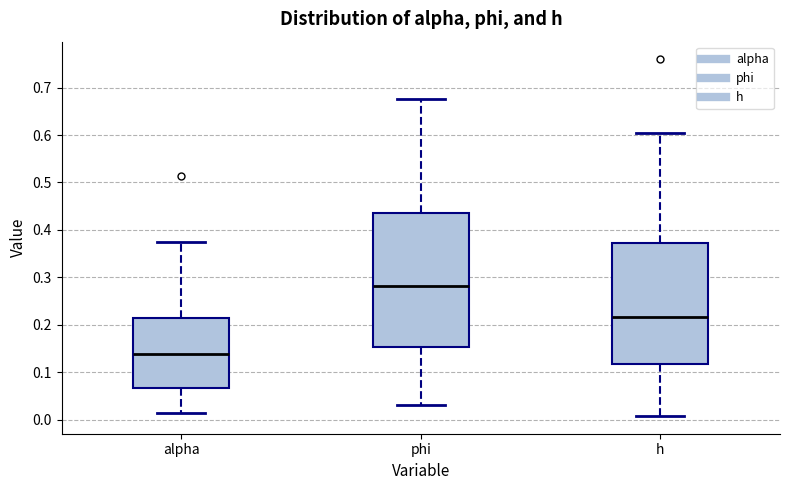

Where does the upper whisker of the box for h end on the y-axis? The values are not printed on the chart, so give them approximately, as read against the axis.

0.60